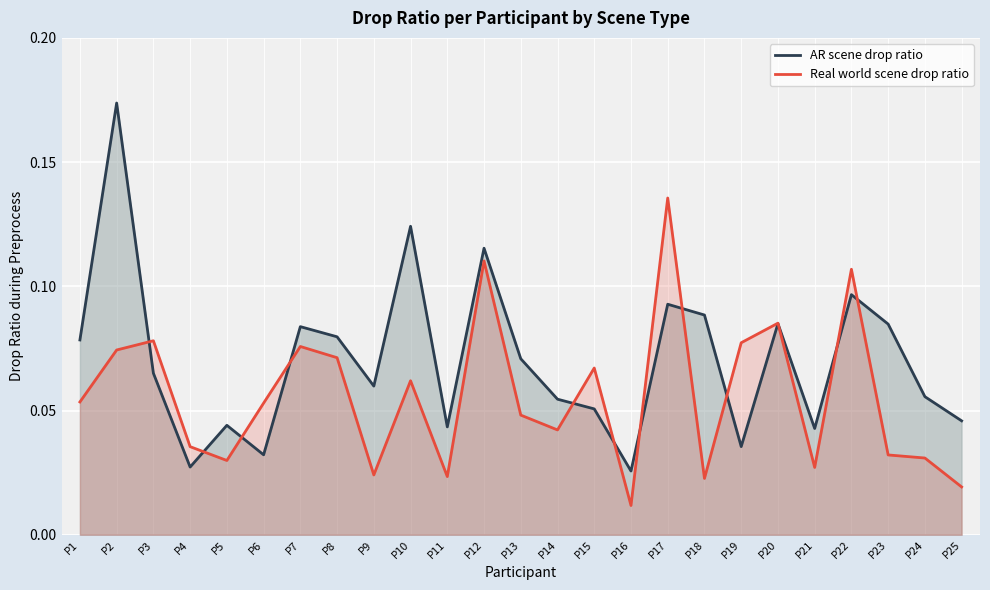

List the series in order of their peak value, highest first.

AR scene drop ratio, Real world scene drop ratio